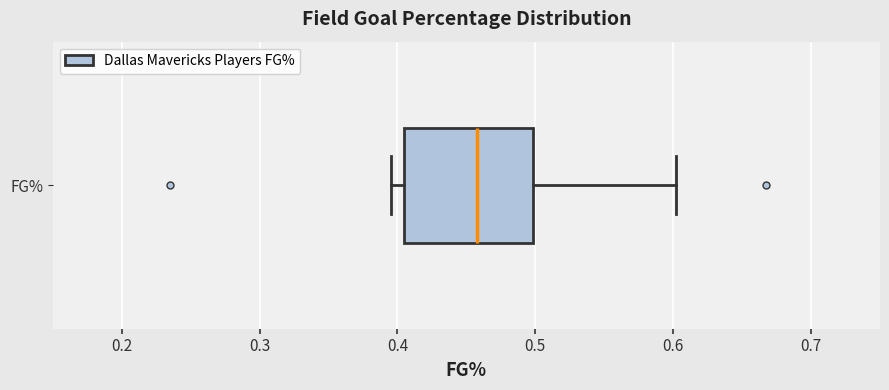

Transcribe this box plot: give where the median line is, the range the box spans, and where the two whiskers end, as read against the x-axis. The values are not printed on the chart, so give them approximately, as read against the axis.

median 0.46, box 0.41 to 0.50, whiskers 0.40 to 0.60